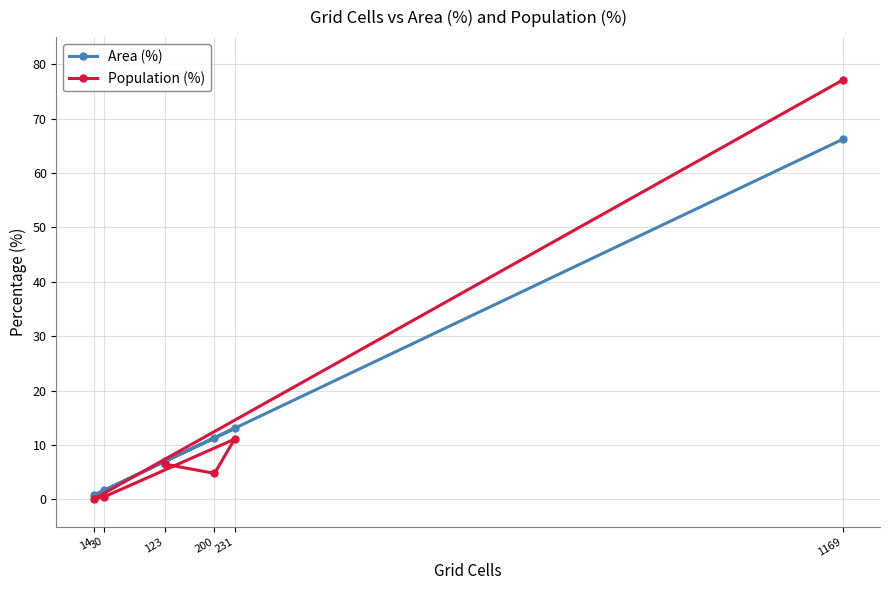

Between 30 and 231, which is larger?

231